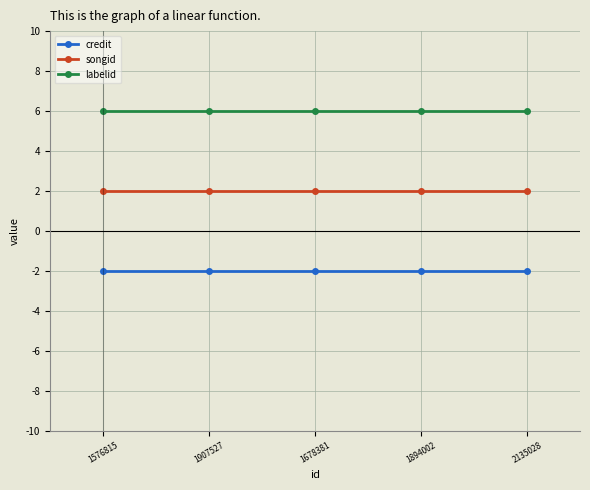

Is it true that songid equals 2 at 2135028?

True